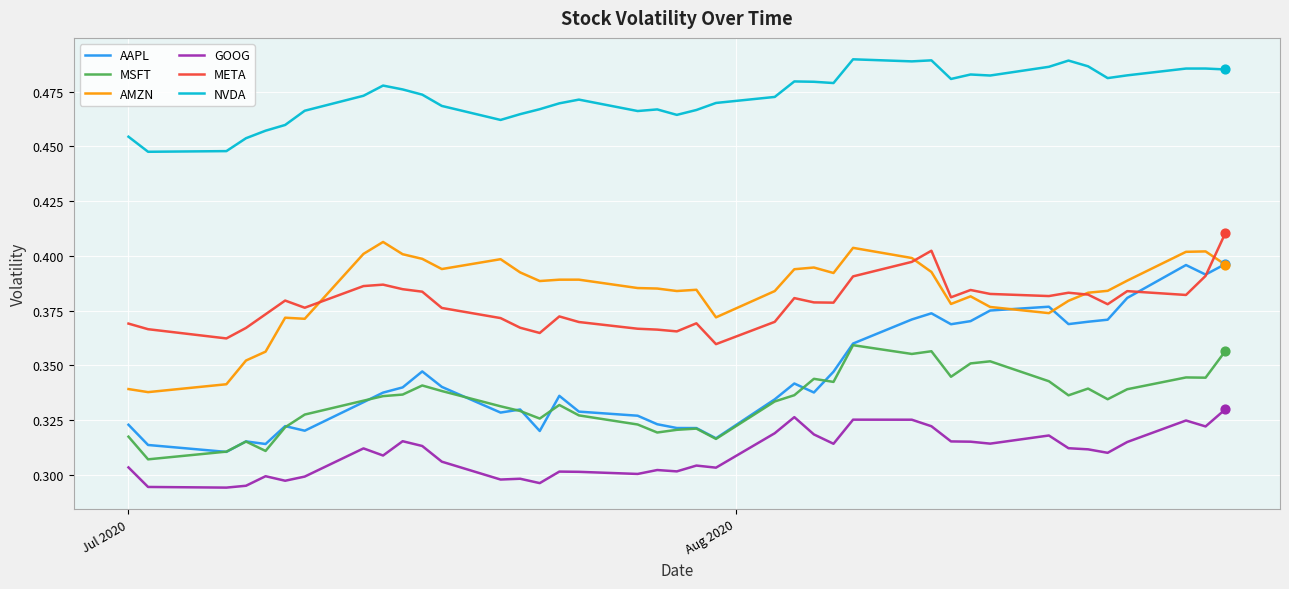

Which series has the largest total across all categories?

NVDA